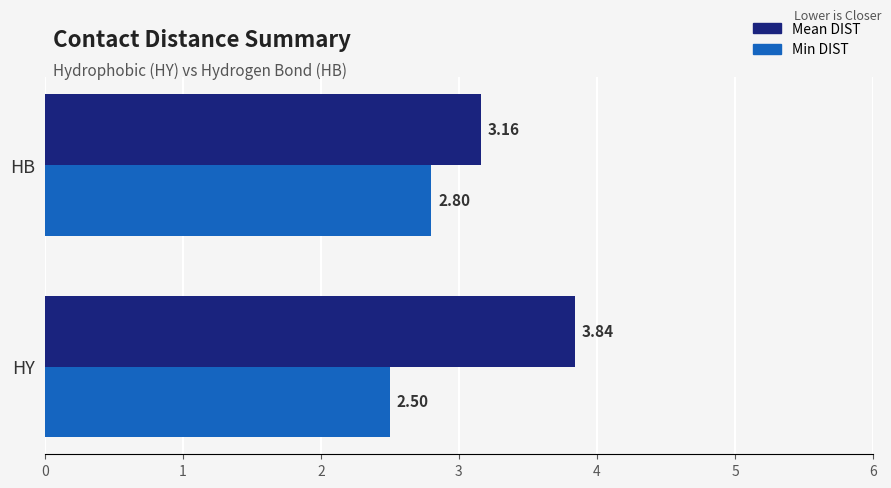

Rank the categories by Mean DIST value from highest to lowest.

HY, HB